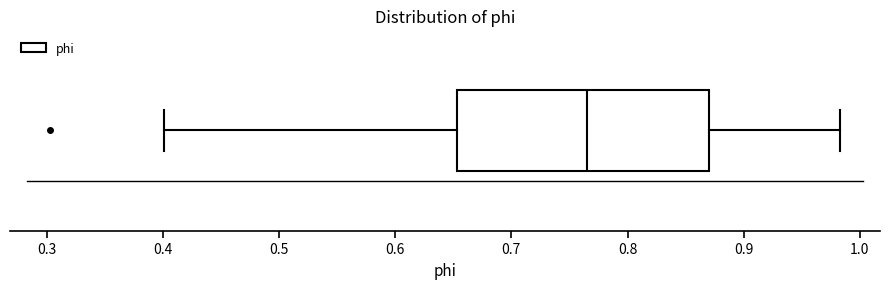

Transcribe this box plot: give where the median line is, the range the box spans, and where the two whiskers end, as read against the x-axis. The values are not printed on the chart, so give them approximately, as read against the axis.

median 0.77, box 0.65 to 0.87, whiskers 0.40 to 0.98